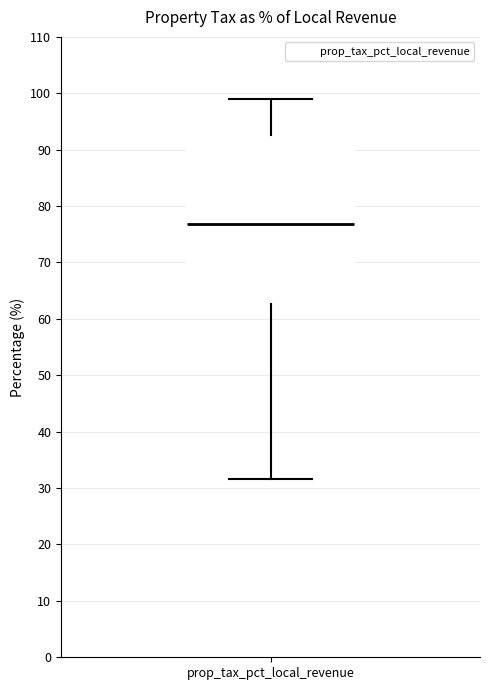

Transcribe this box plot: give where the median line is, the range the box spans, and where the two whiskers end, as read against the y-axis. The values are not printed on the chart, so give them approximately, as read against the axis.

median 77, box 63 to 93, whiskers 32 to 99